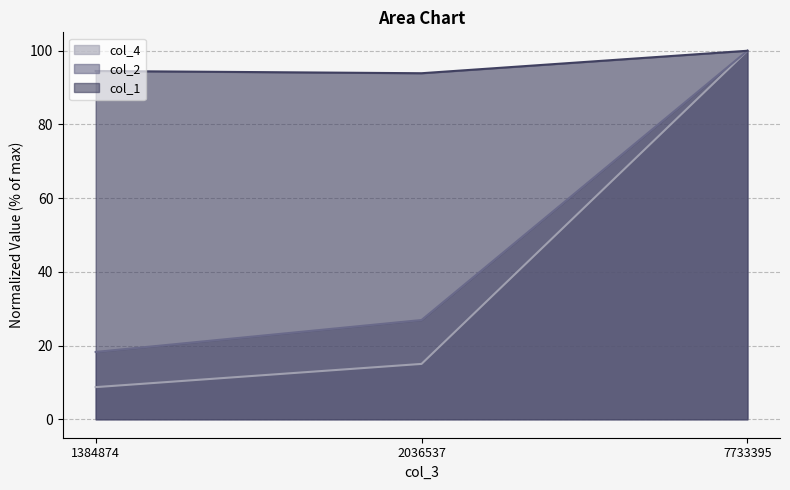

The value of col_4 at 7733395 is 155.6. True or false?

False